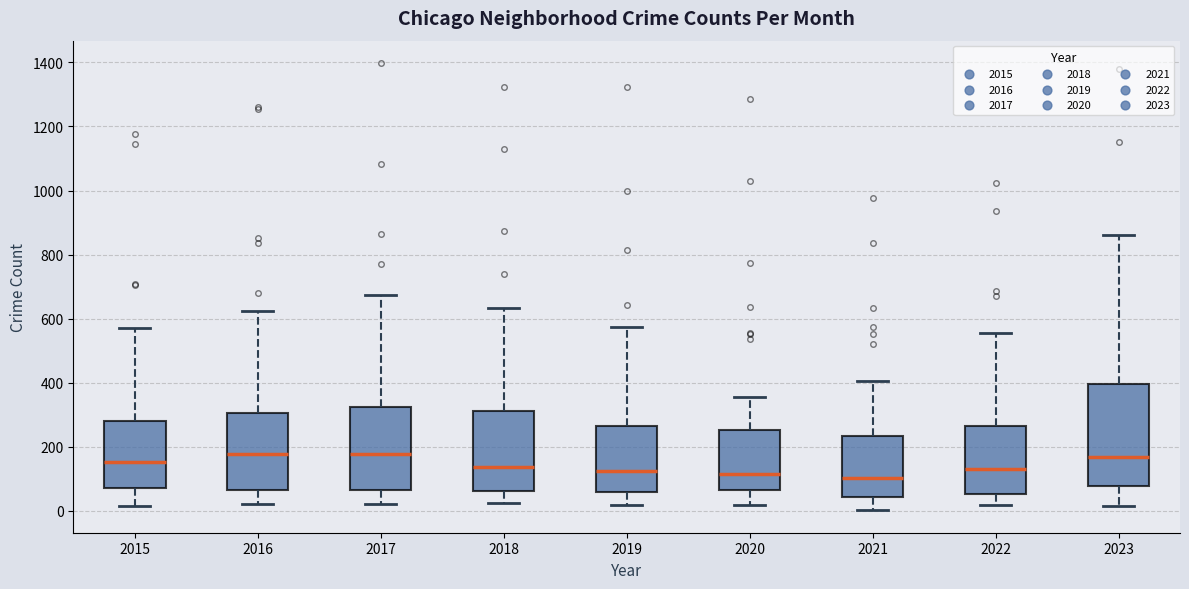

Reading left to right, transcribe this box plot: for each box, give where its median line is, the range the box spans, and where its two whiskers end, as read against the y-axis. The values are not printed on the chart, so give them approximately, as read against the axis.

2015: median 160, box 80 to 280, whiskers 20 to 580
2016: median 180, box 60 to 300, whiskers 20 to 620
2017: median 180, box 60 to 320, whiskers 20 to 680
2018: median 140, box 60 to 320, whiskers 20 to 640
2019: median 120, box 60 to 260, whiskers 20 to 580
2020: median 120, box 60 to 260, whiskers 20 to 360
2021: median 100, box 40 to 240, whiskers 0 to 400
2022: median 140, box 60 to 260, whiskers 20 to 560
2023: median 160, box 80 to 400, whiskers 20 to 860